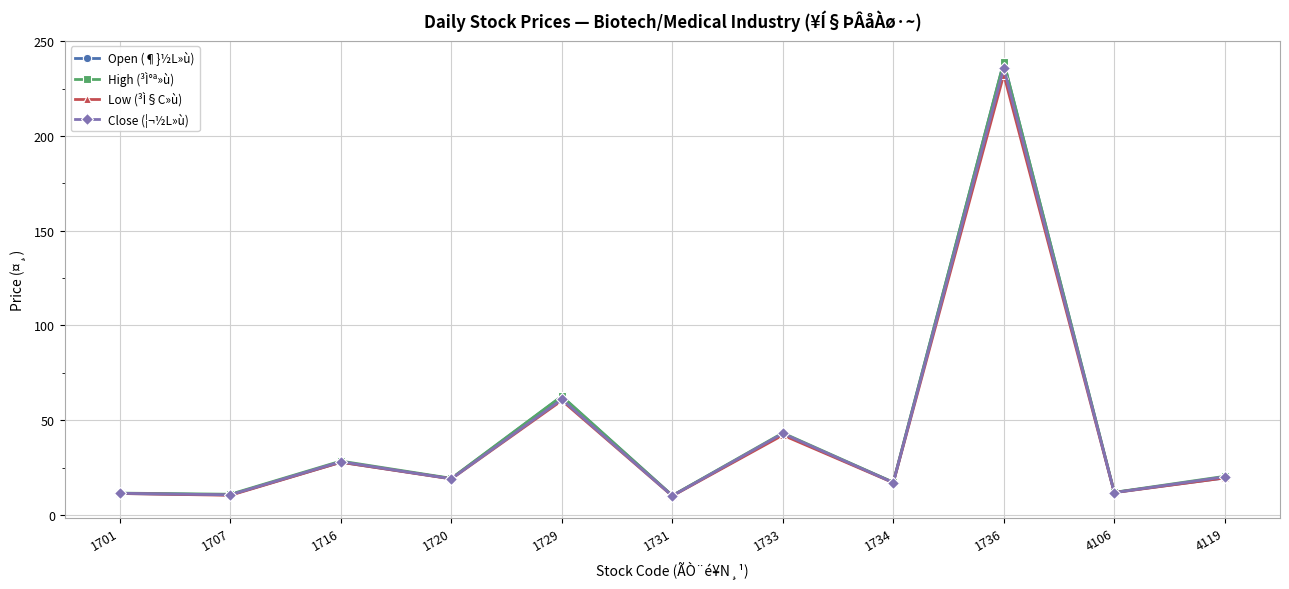

How many data points does each series have?

11